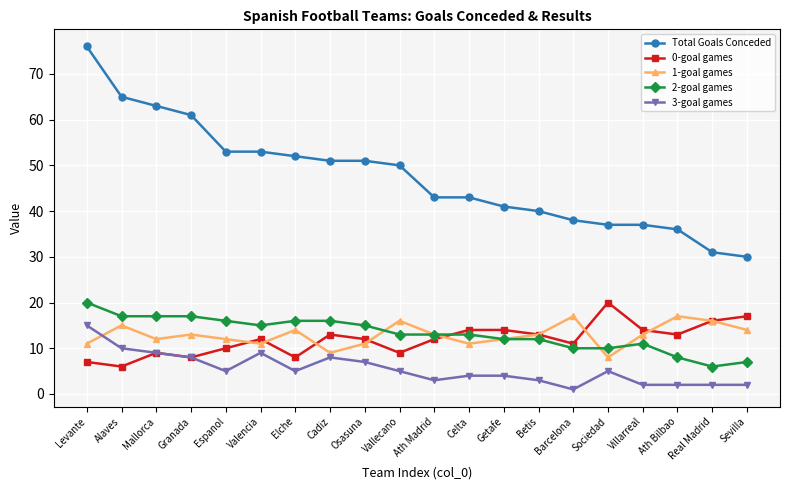

Which series has the largest total across all categories?

Total Goals Conceded